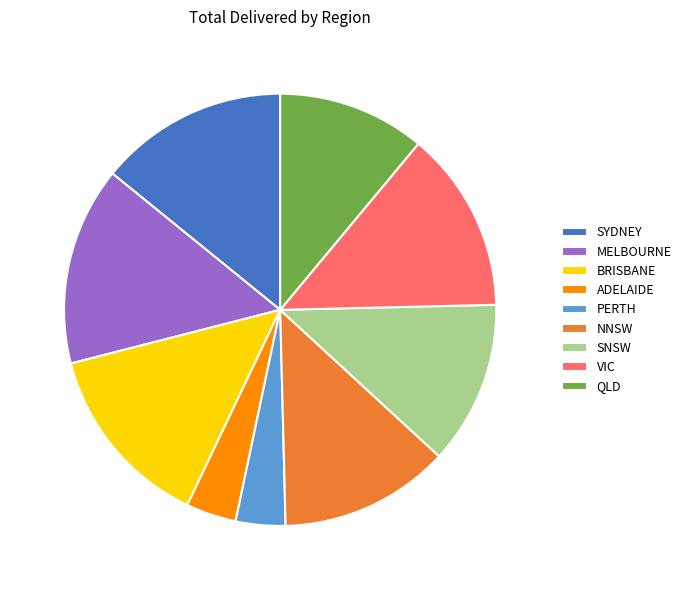

The SYDNEY slice represents 28% of the pie. True or false?

False